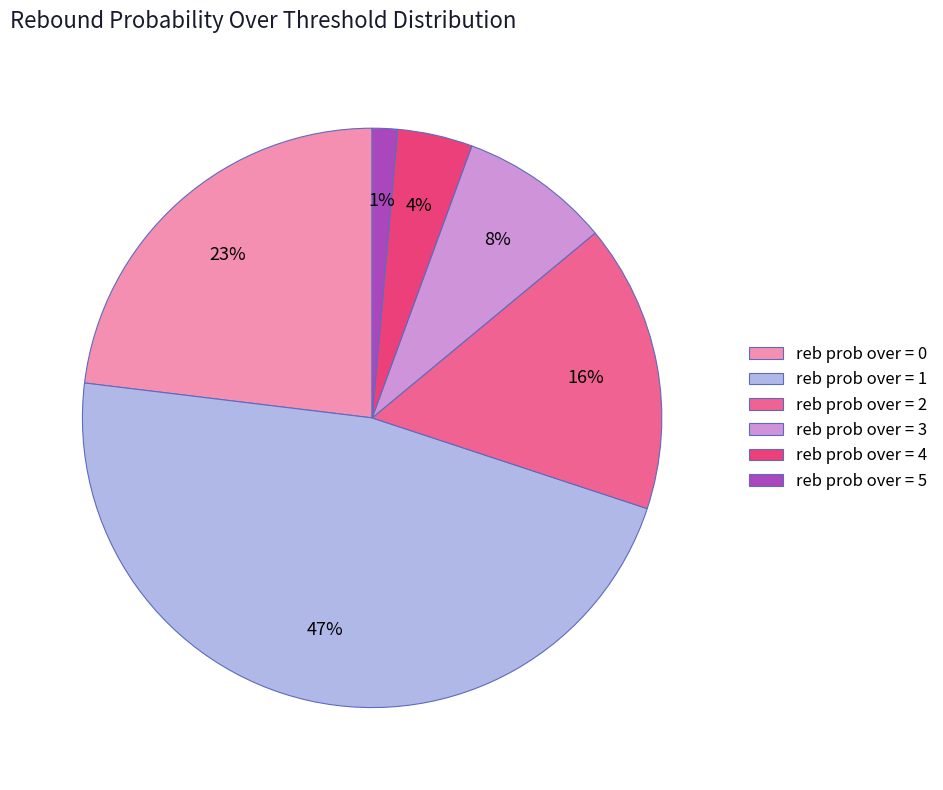

Rank the categories by value from highest to lowest.

reb prob over = 1, reb prob over = 0, reb prob over = 2, reb prob over = 3, reb prob over = 4, reb prob over = 5